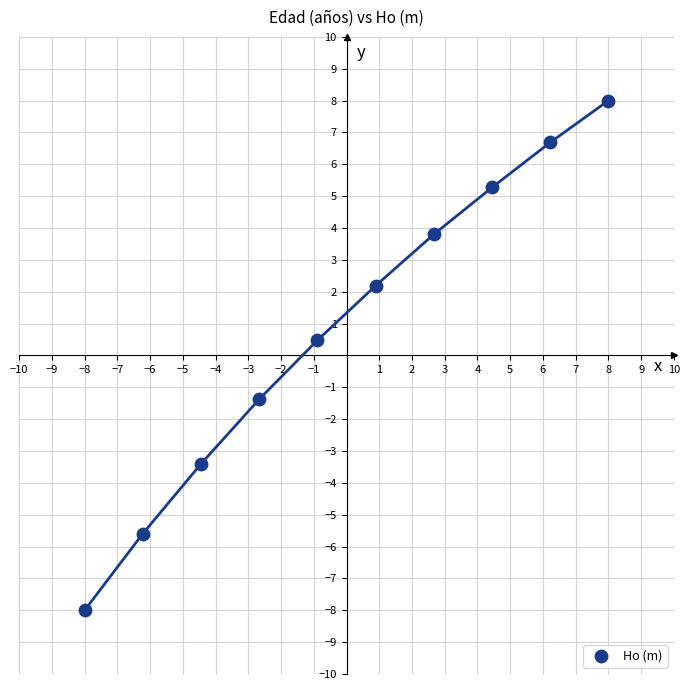

What Y value in the scatter plot is closest to 0?

0.5